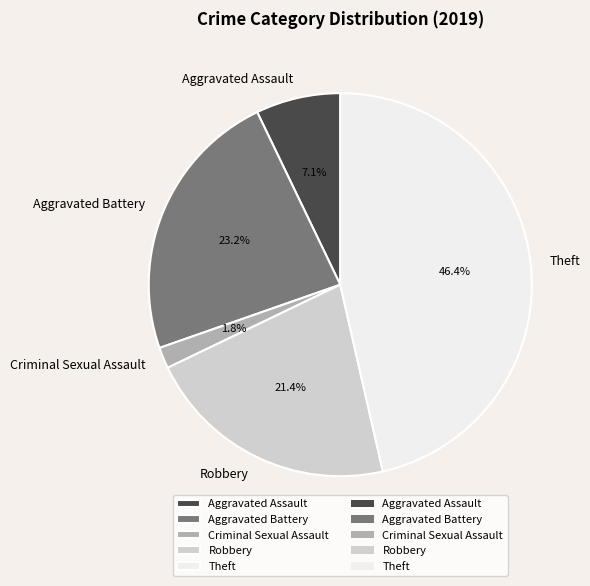

Which slice is the smallest?

Criminal Sexual Assault